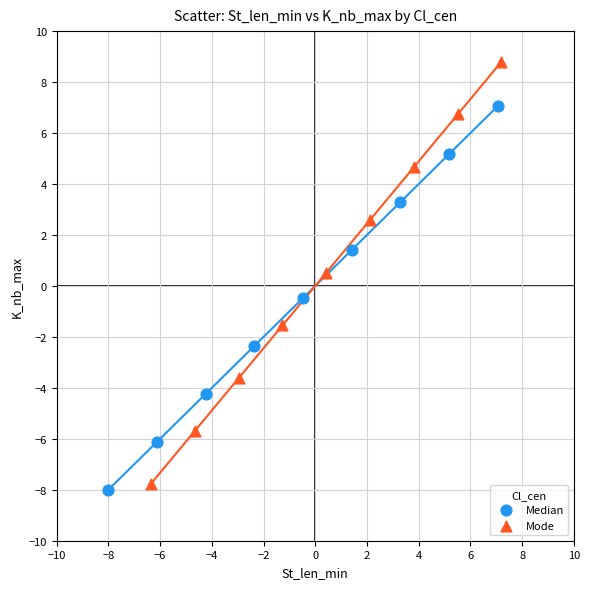

Which series contains the highest Y value?

Mode